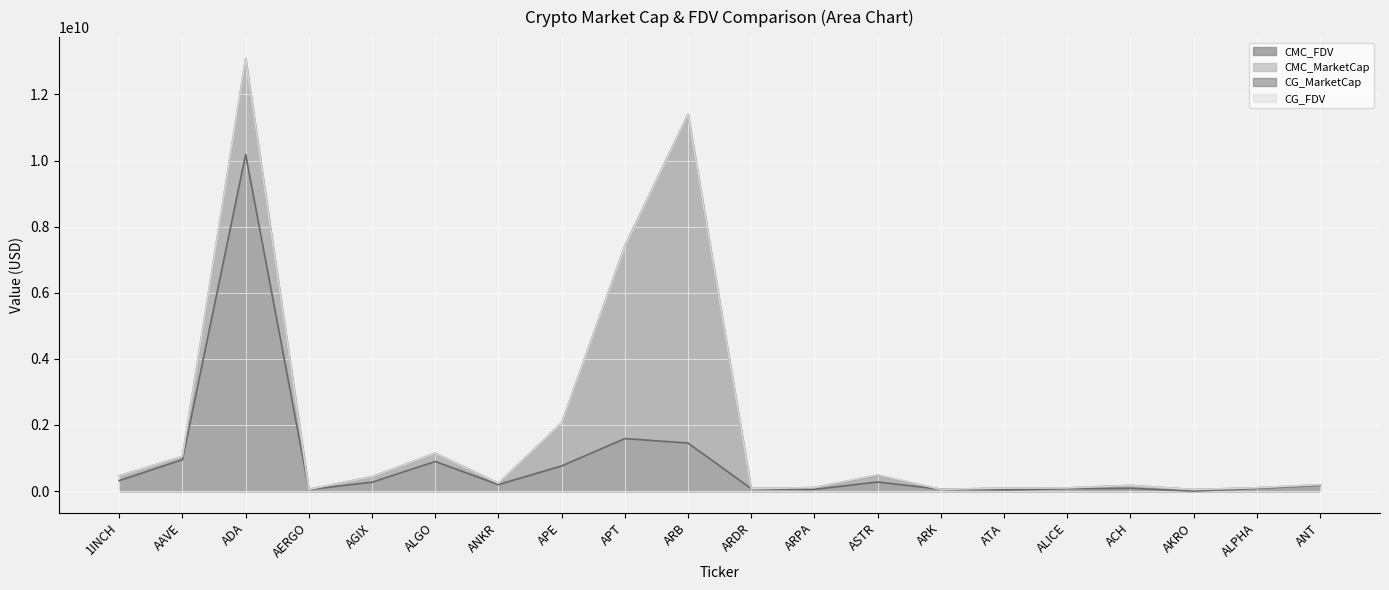

The value of CMC_FDV at ARDR is 72870970.1. True or false?

True